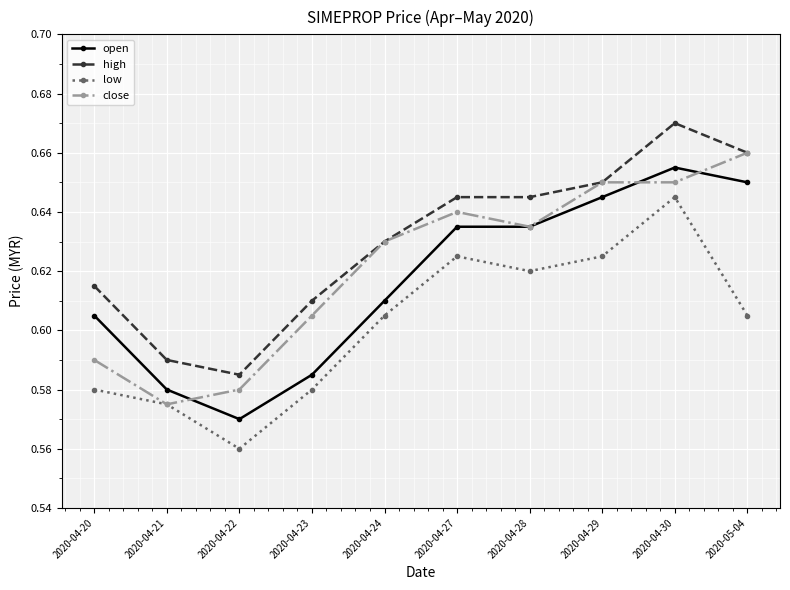

Is it true that open equals 0.2 at 2020-04-30?

False